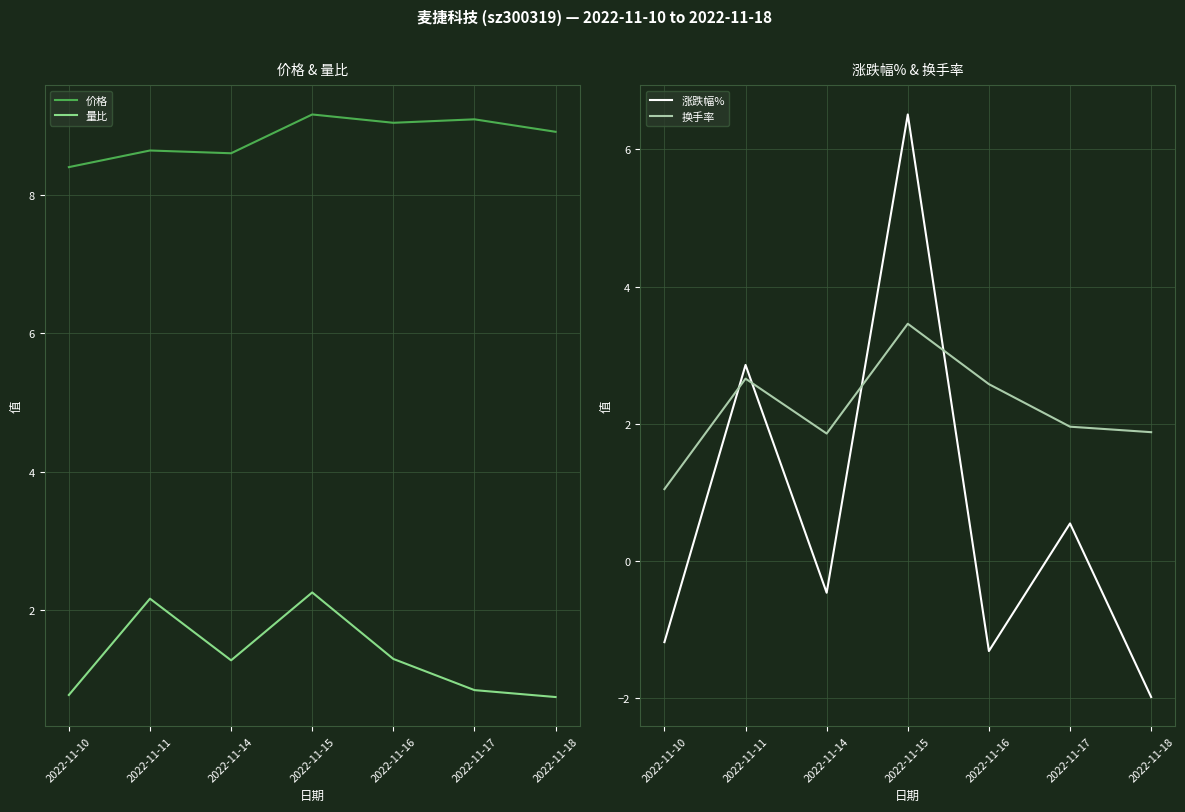

Reading left to right, list all the values displayed in this chart.

价格: 2022-11-10=8.4	2022-11-11=8.6	2022-11-14=8.6	2022-11-15=9.2	2022-11-16=9.0	2022-11-17=9.1	2022-11-18=8.9
量比: 2022-11-10=0.8	2022-11-11=2.2	2022-11-14=1.3	2022-11-15=2.3	2022-11-16=1.3	2022-11-17=0.8	2022-11-18=0.8
涨跌幅%: 2022-11-10=-1.2	2022-11-11=2.9	2022-11-14=-0.5	2022-11-15=6.5	2022-11-16=-1.3	2022-11-17=0.6	2022-11-18=-2.0
换手率: 2022-11-10=1.1	2022-11-11=2.7	2022-11-14=1.9	2022-11-15=3.5	2022-11-16=2.6	2022-11-17=2.0	2022-11-18=1.9